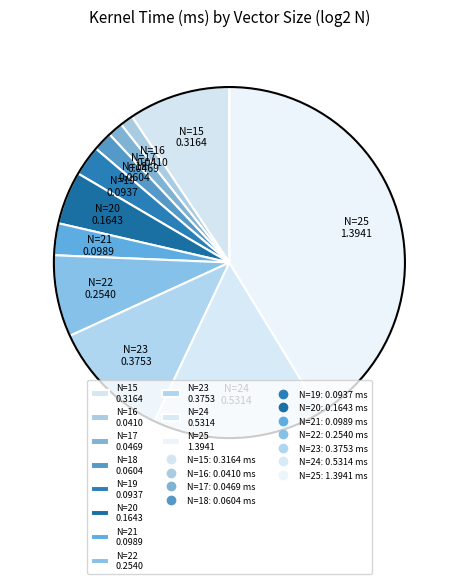

How many slices are in this pie chart?

11